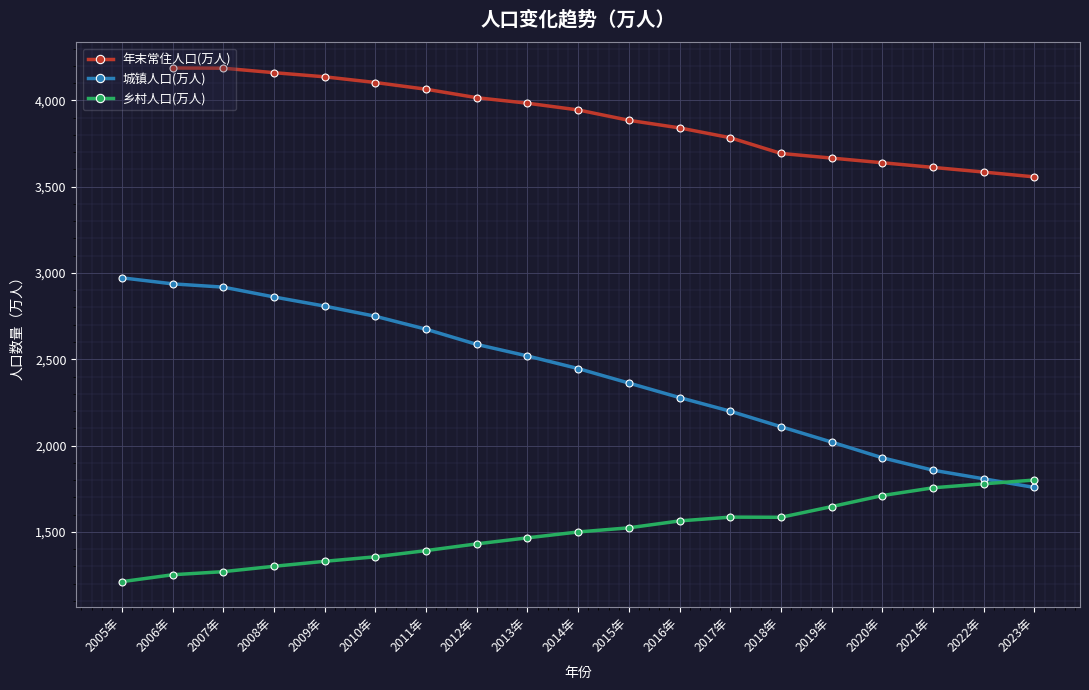

How many distinct data groups are displayed?

3